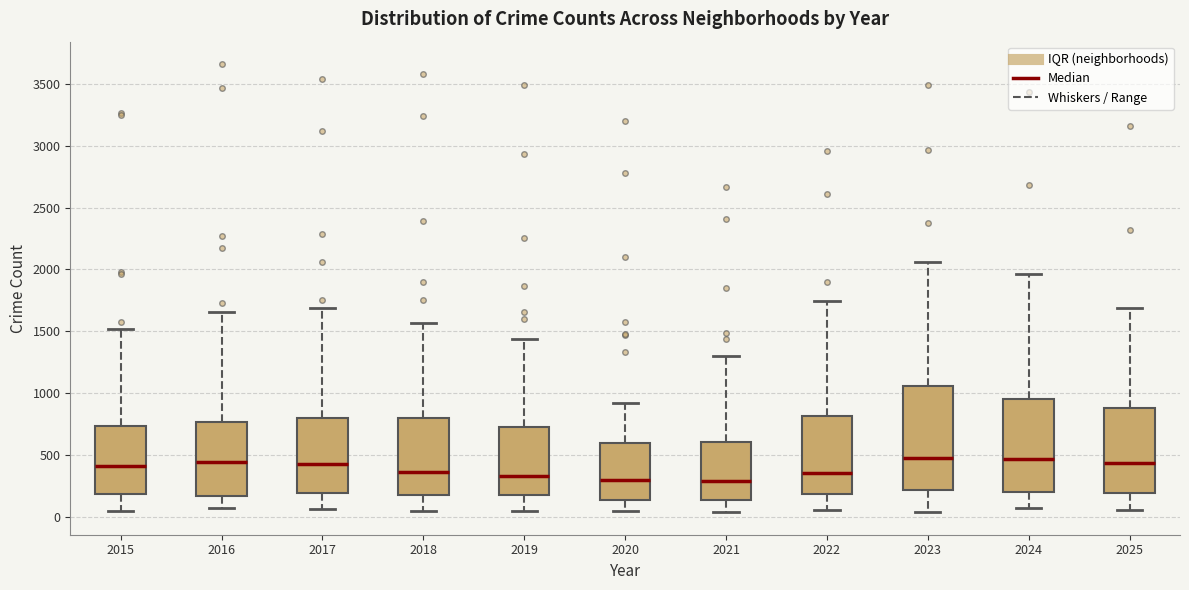

Where does the upper whisker of the box at x = 2018 end on the y-axis? The values are not printed on the chart, so give them approximately, as read against the axis.

1550